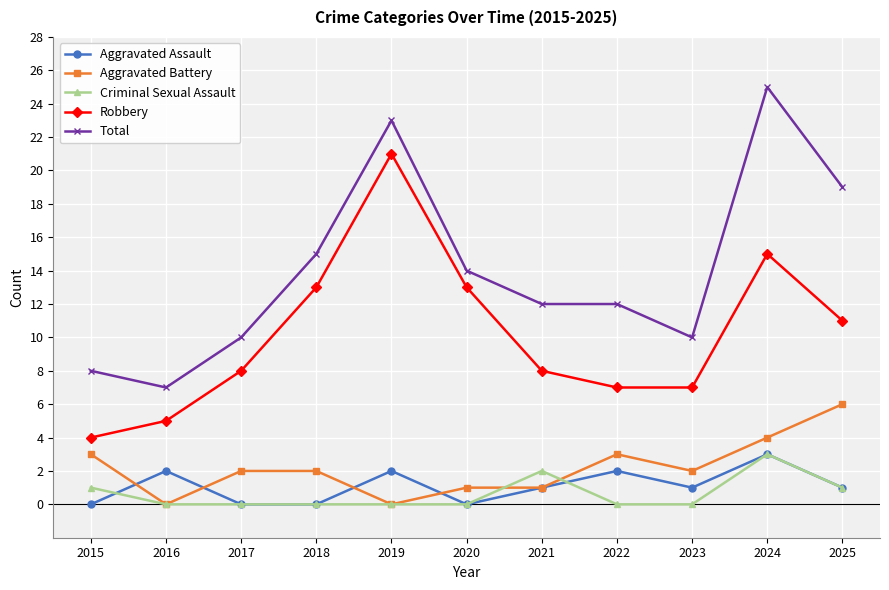

How many lines are shown in the chart?

5